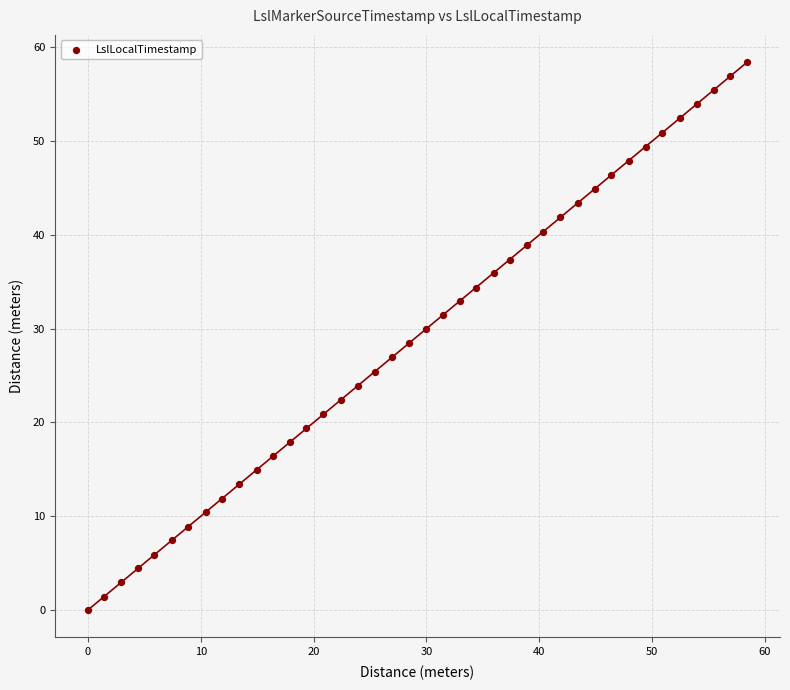

What is the range of X values (max minus min)?

58.4